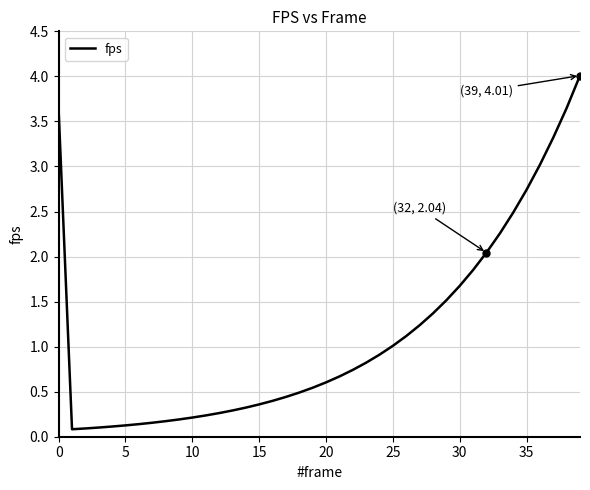

What is the maximum value shown in the chart?

4.0